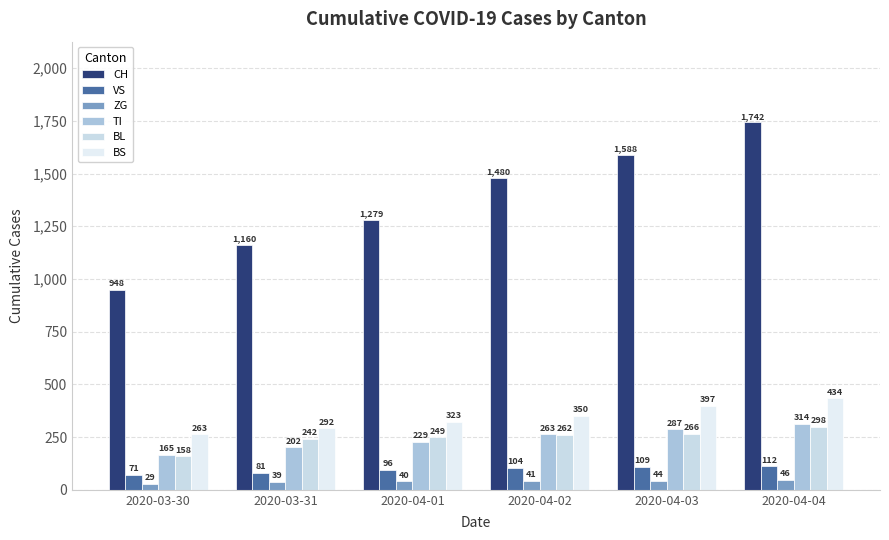

At which category does the chart reach its minimum across all series?

2020-03-30